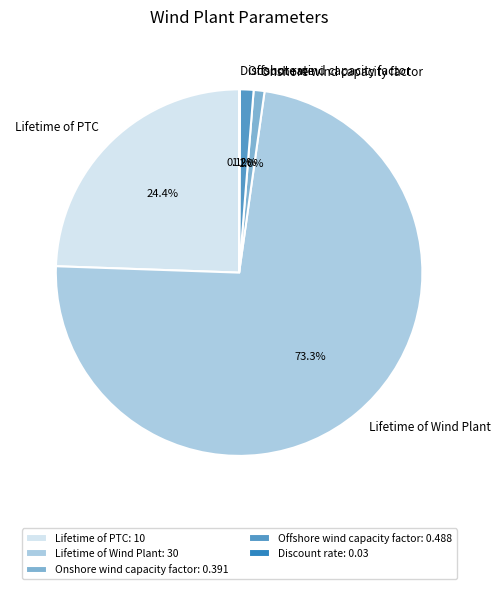

What is the largest slice in the pie chart?

Lifetime of Wind Plant: 30